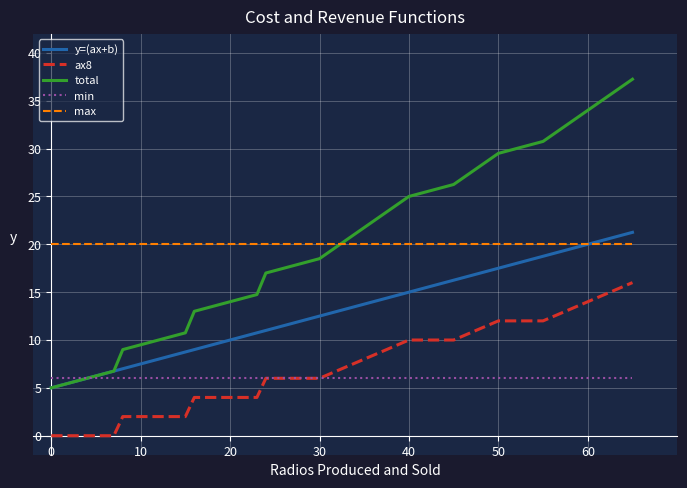

Which series has the widest spread of values?

total